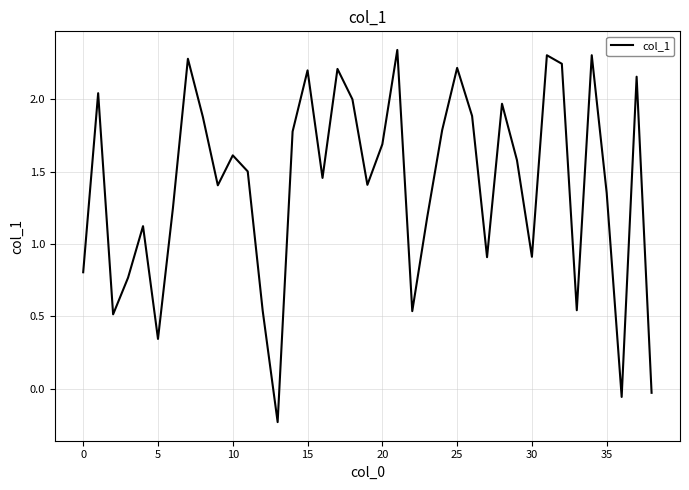

True or false: the data shows 0.2 at 5.

False